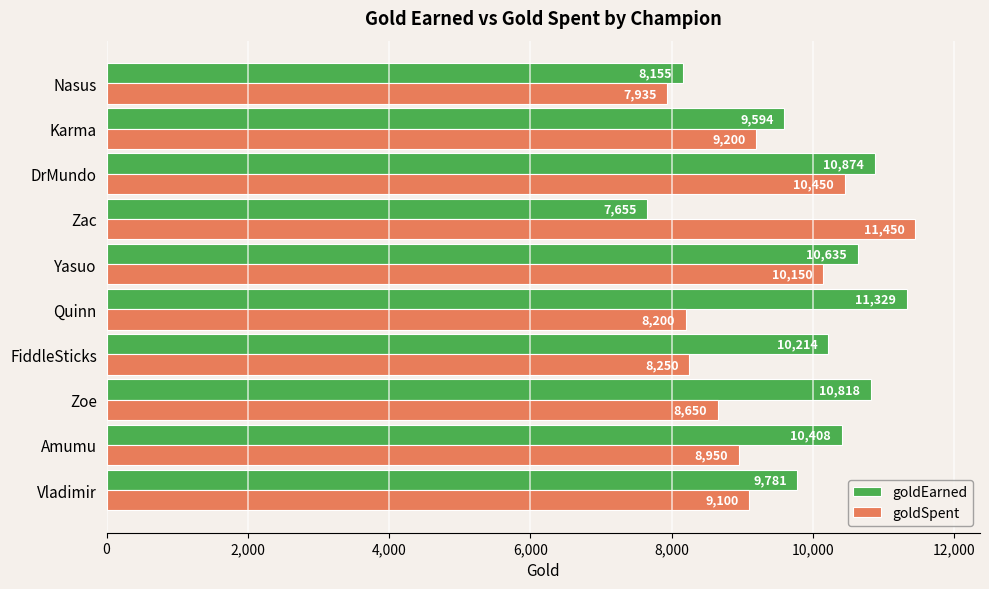

What are all the series names shown in the legend?

goldEarned, goldSpent